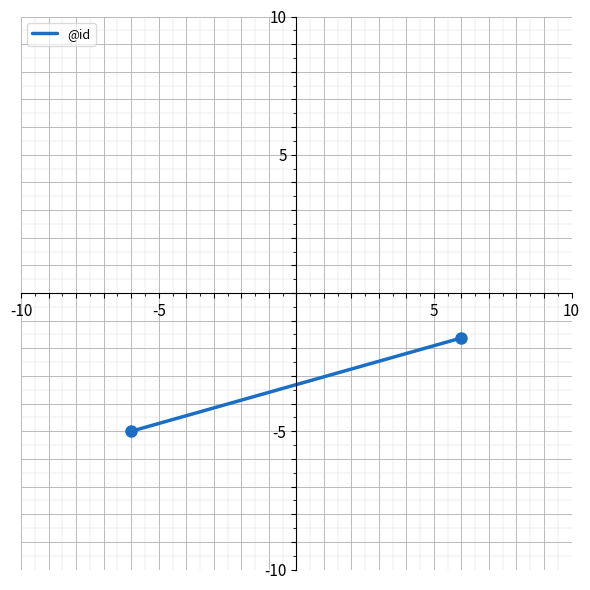

What is the difference between the maximum and minimum values?

3.4